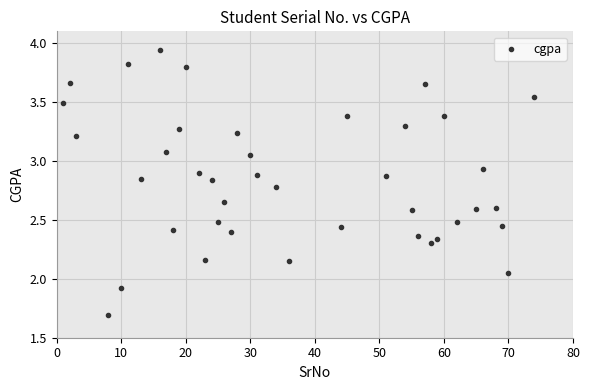

What is the range of X values (max minus min)?

73.0